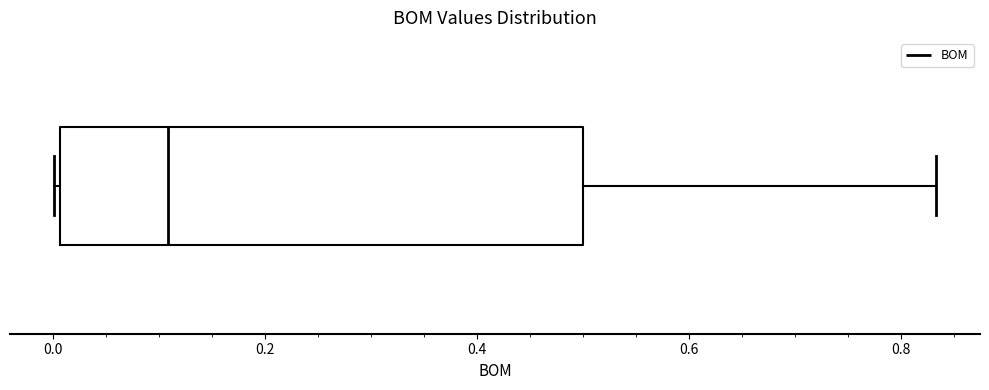

Read this box plot against the x-axis: the position of the median line, the range covered by the box, and the ends of both whiskers. The values are not printed on the chart, so give them approximately, as read against the axis.

median 0.10, box 0.00 to 0.50, whiskers 0.00 to 0.84